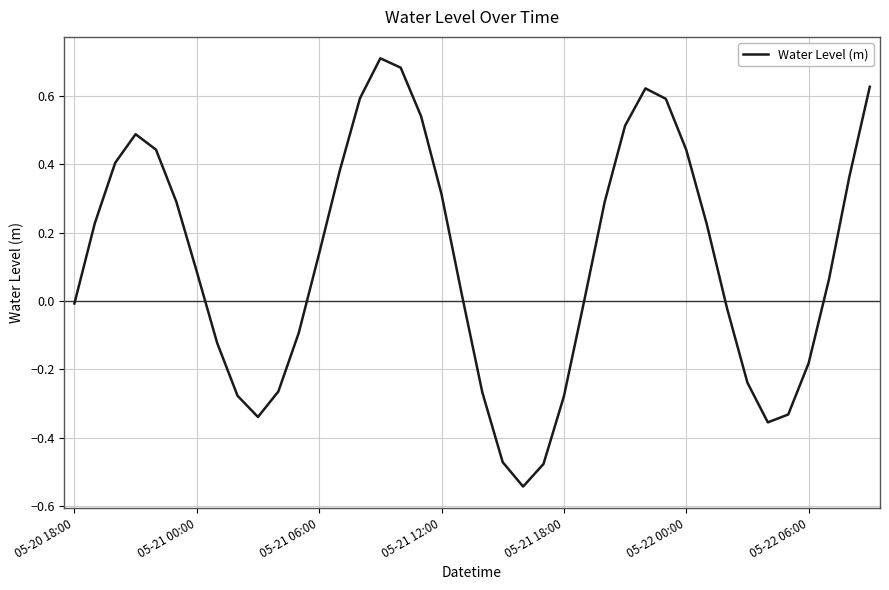

What is the difference between the maximum and minimum values?

1.3